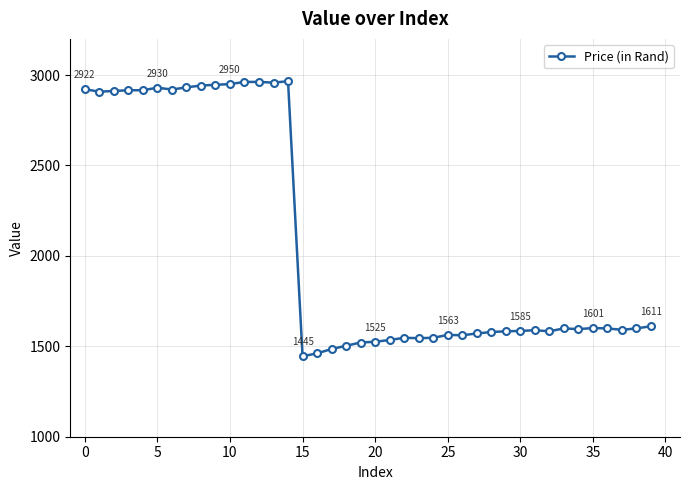

What is the sum of all values?

82965